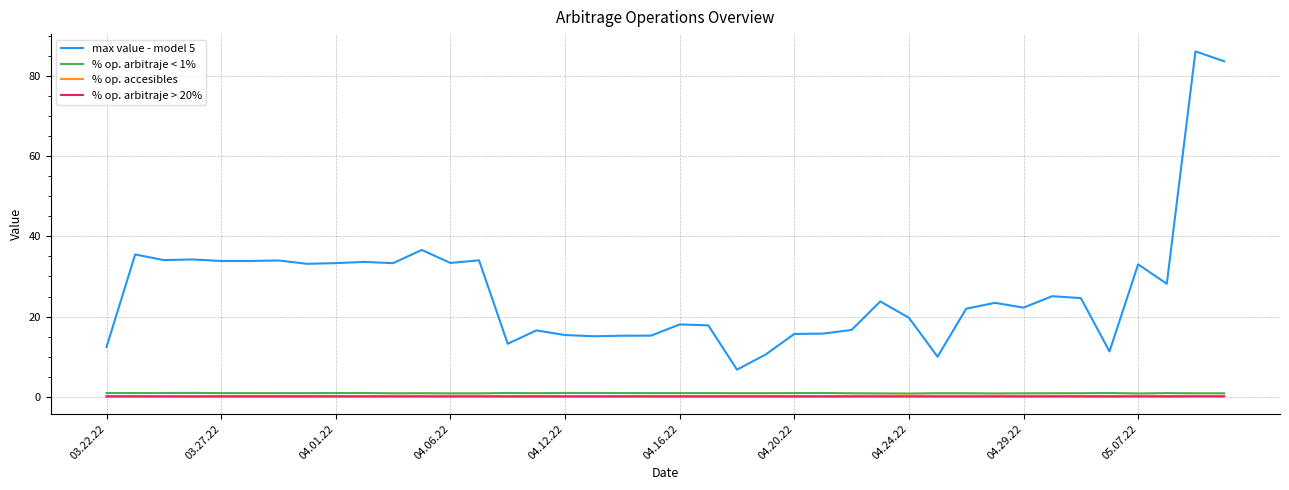

Which series has the largest total across all categories?

max value - model 5